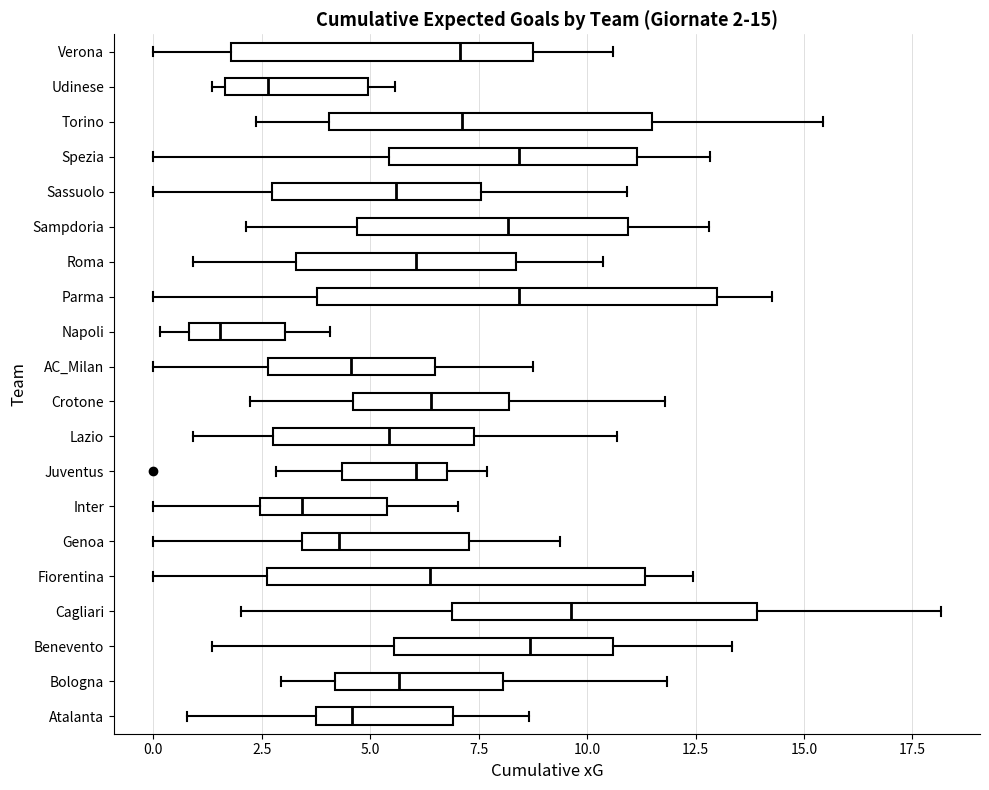

Which box has the furthest to the right median line?

Cagliari